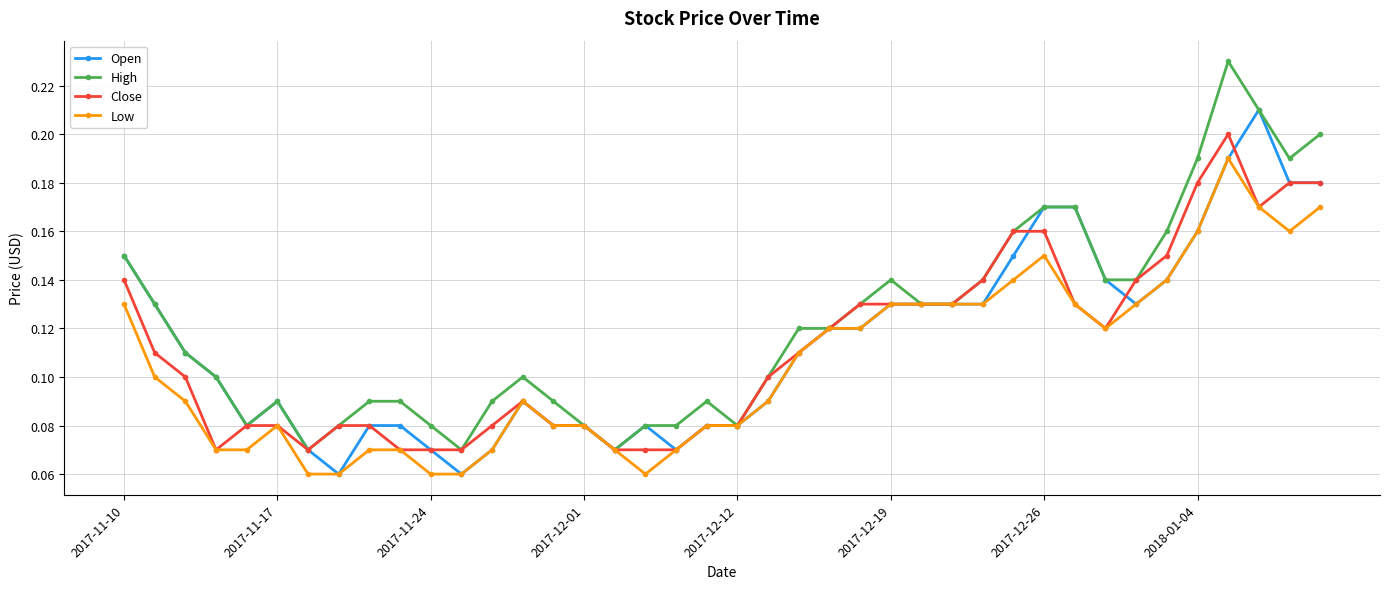

At how many categories does at least one series exceed 0?

40